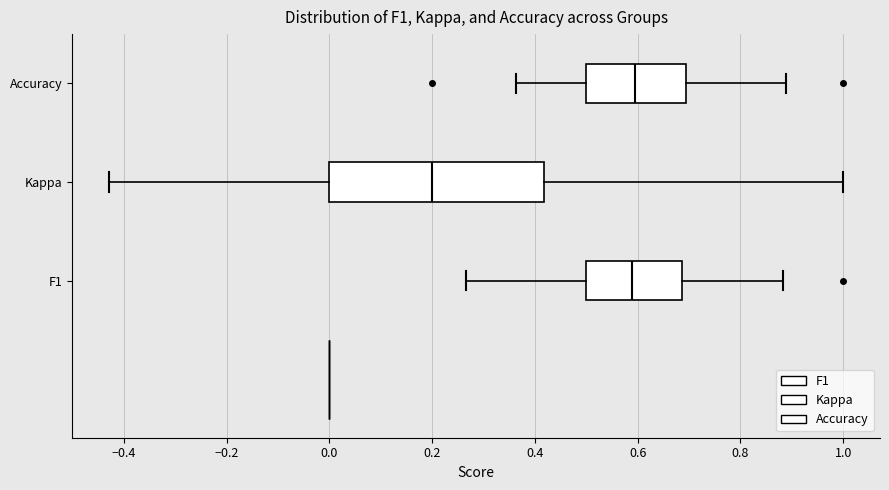

Reading bottom to top, read every box against the x-axis: the position of its median line, the range the box covers, and the ends of its whiskers. The values are not printed on the chart, so give them approximately, as read against the axis.

F1: median 0.58, box 0.50 to 0.68, whiskers 0.26 to 0.88
Kappa: median 0.20, box 0.00 to 0.42, whiskers -0.42 to 1.00
Accuracy: median 0.60, box 0.50 to 0.70, whiskers 0.36 to 0.88